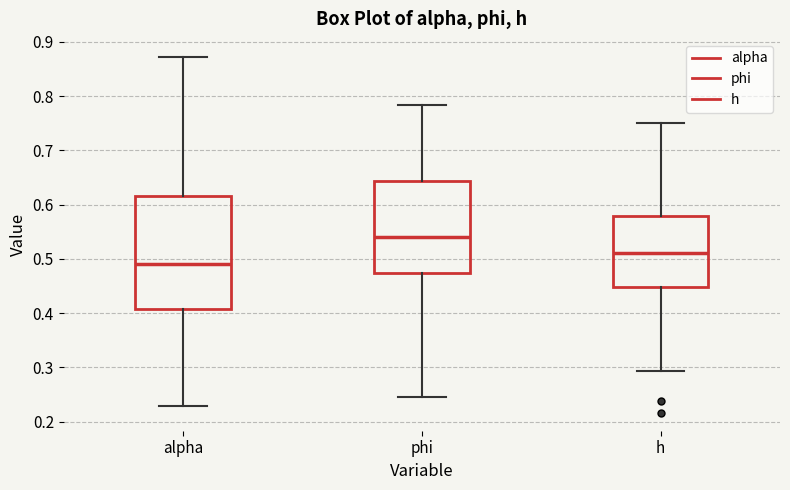

Reading left to right, read every box against the y-axis: the position of its median line, the range the box covers, and the ends of its whiskers. The values are not printed on the chart, so give them approximately, as read against the axis.

alpha: median 0.49, box 0.41 to 0.62, whiskers 0.23 to 0.87
phi: median 0.54, box 0.47 to 0.64, whiskers 0.24 to 0.78
h: median 0.51, box 0.45 to 0.58, whiskers 0.29 to 0.75